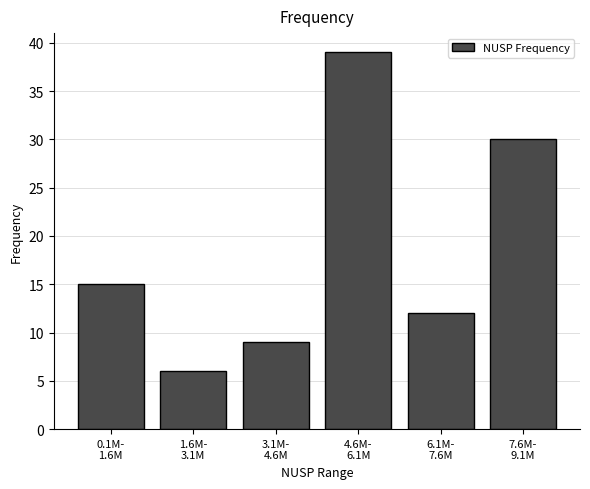

Reading left to right, what are all the values shown in this chart?

15	6	9	39	12	30